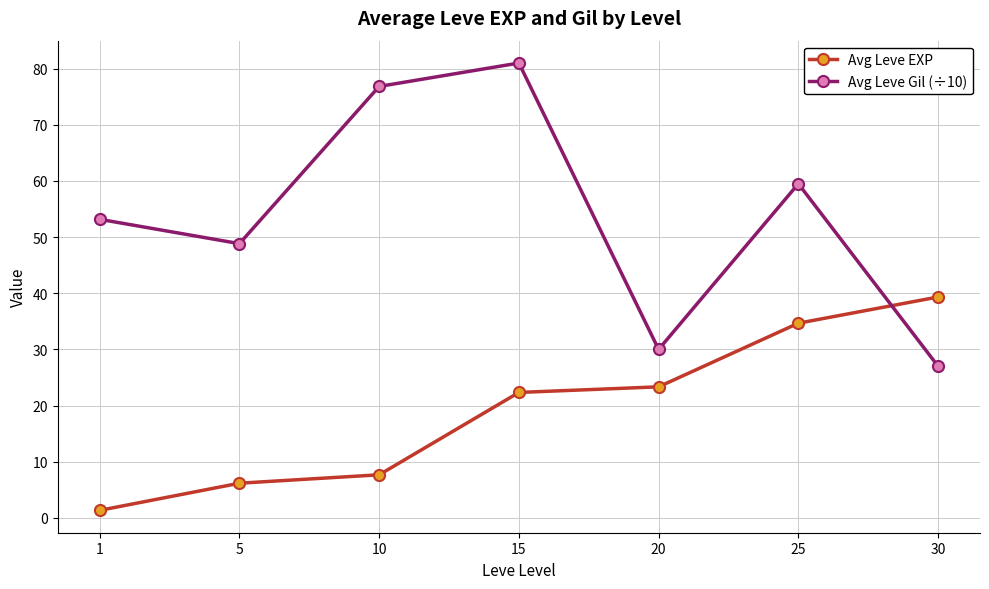

What is the minimum value for Avg Leve EXP?

1.3